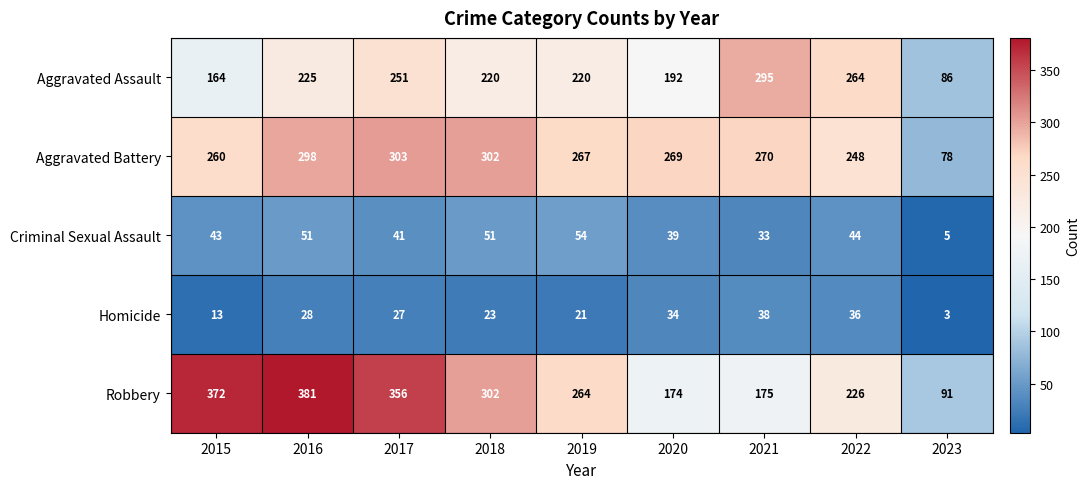

What is the spread (max minus min) of values at 2016?

353